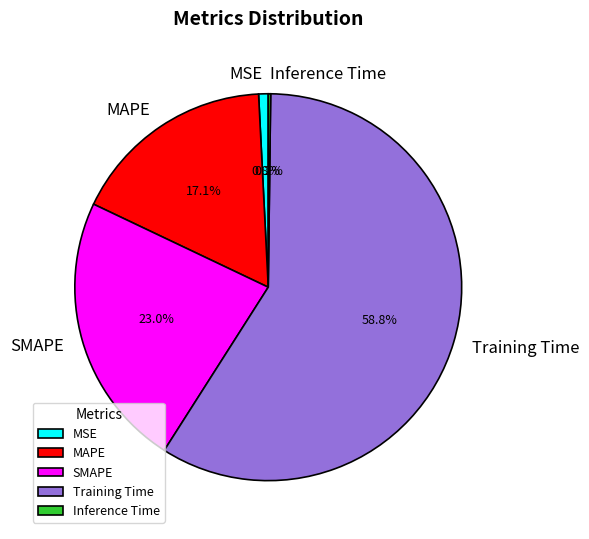

To the nearest percent, what is the combined percentage of MSE and Training Time?

60%